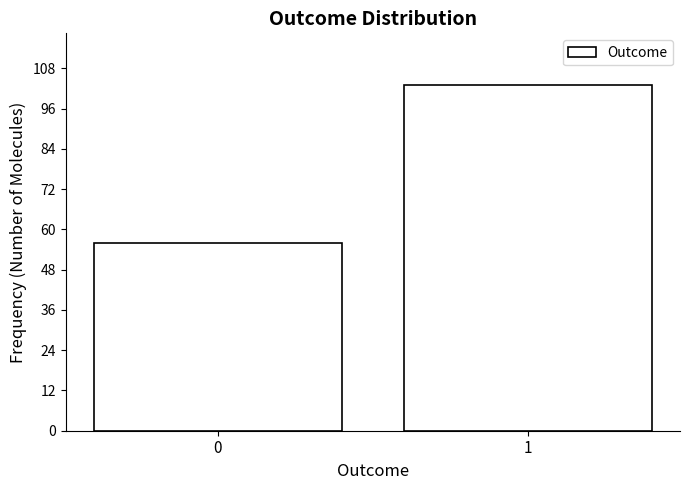

Reading left to right, transcribe all the data shown in this chart.

0=56	1=103